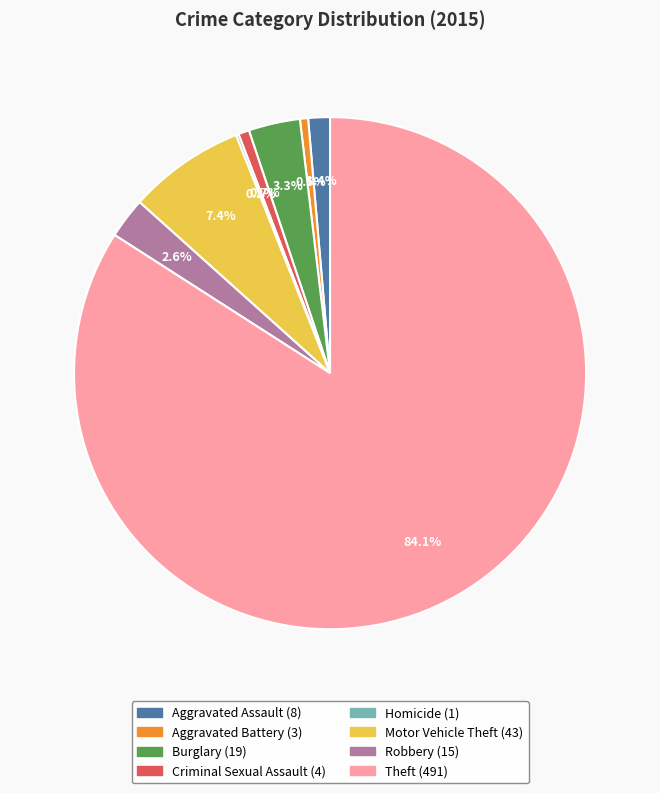

Combined, do Aggravated Assault and Burglary account for over 50%?

No